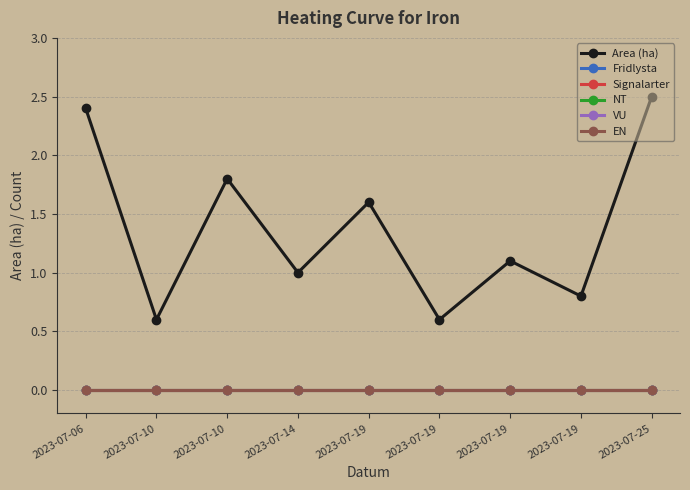

Reading left to right, transcribe all the data shown in this chart.

Area (ha): 2023-07-06=2.4	2023-07-10=0.6	2023-07-10=1.8	2023-07-14=1.0	2023-07-19=1.6	2023-07-19=0.6	2023-07-19=1.1	2023-07-19=0.8	2023-07-25=2.5
Fridlysta: 2023-07-06=0.0	2023-07-10=0.0	2023-07-10=0.0	2023-07-14=0.0	2023-07-19=0.0	2023-07-19=0.0	2023-07-19=0.0	2023-07-19=0.0	2023-07-25=0.0
Signalarter: 2023-07-06=0.0	2023-07-10=0.0	2023-07-10=0.0	2023-07-14=0.0	2023-07-19=0.0	2023-07-19=0.0	2023-07-19=0.0	2023-07-19=0.0	2023-07-25=0.0
NT: 2023-07-06=0.0	2023-07-10=0.0	2023-07-10=0.0	2023-07-14=0.0	2023-07-19=0.0	2023-07-19=0.0	2023-07-19=0.0	2023-07-19=0.0	2023-07-25=0.0
VU: 2023-07-06=0.0	2023-07-10=0.0	2023-07-10=0.0	2023-07-14=0.0	2023-07-19=0.0	2023-07-19=0.0	2023-07-19=0.0	2023-07-19=0.0	2023-07-25=0.0
EN: 2023-07-06=0.0	2023-07-10=0.0	2023-07-10=0.0	2023-07-14=0.0	2023-07-19=0.0	2023-07-19=0.0	2023-07-19=0.0	2023-07-19=0.0	2023-07-25=0.0